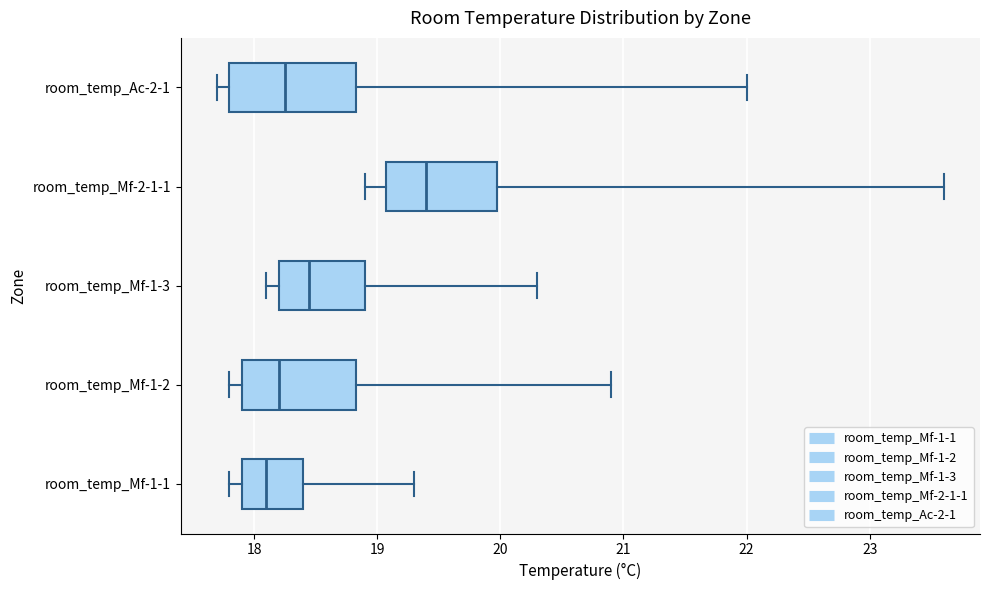

Which box's median line is the furthest to the right?

room_temp_Mf-2-1-1